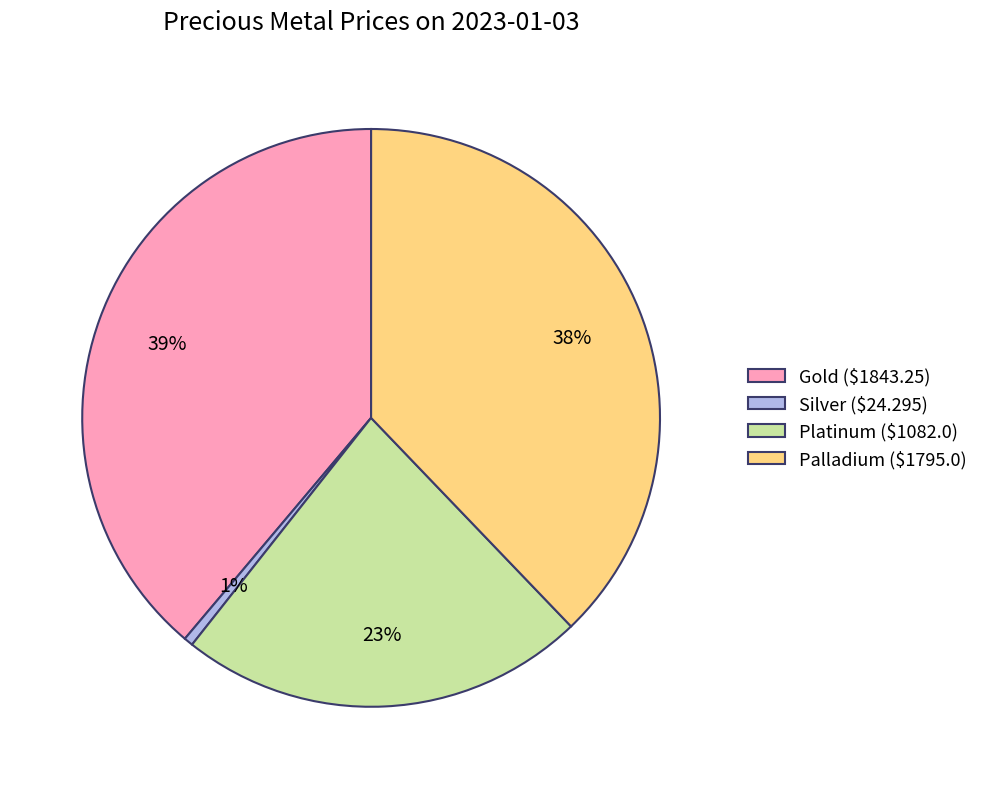

How many segments does this pie chart have?

4